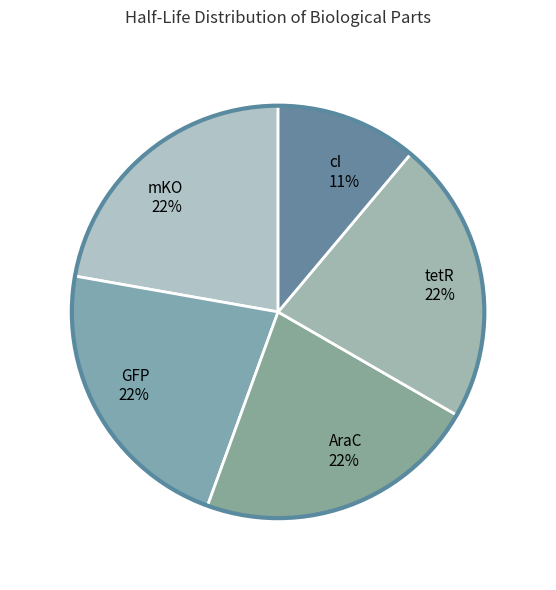

To the nearest percent, what is the combined percentage of cI and mKO?

33%